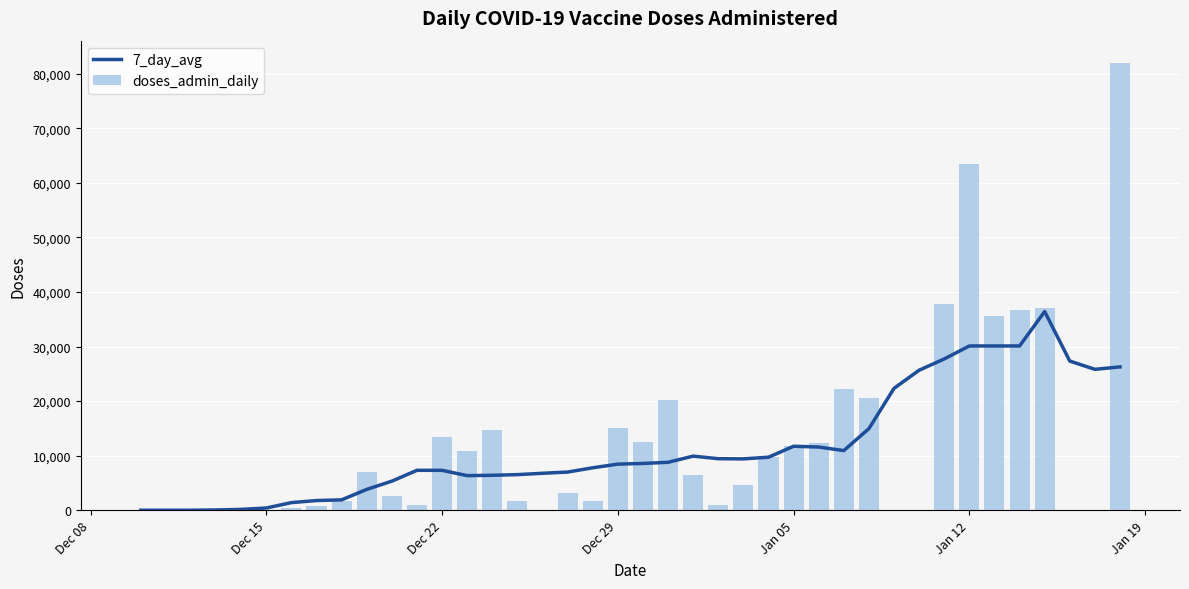

How many values in the doses_admin_daily series are below 4548?

20